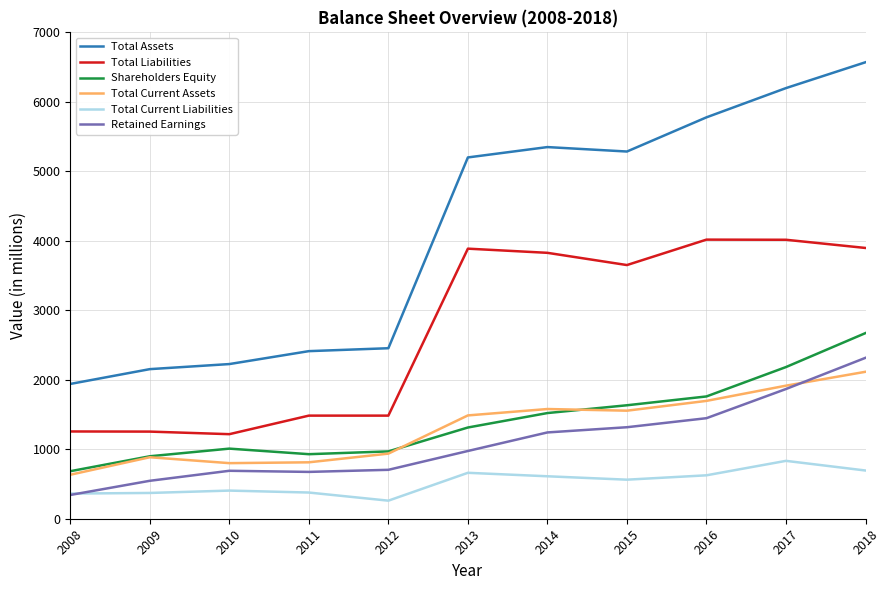

What is the minimum value shown in the chart?

260